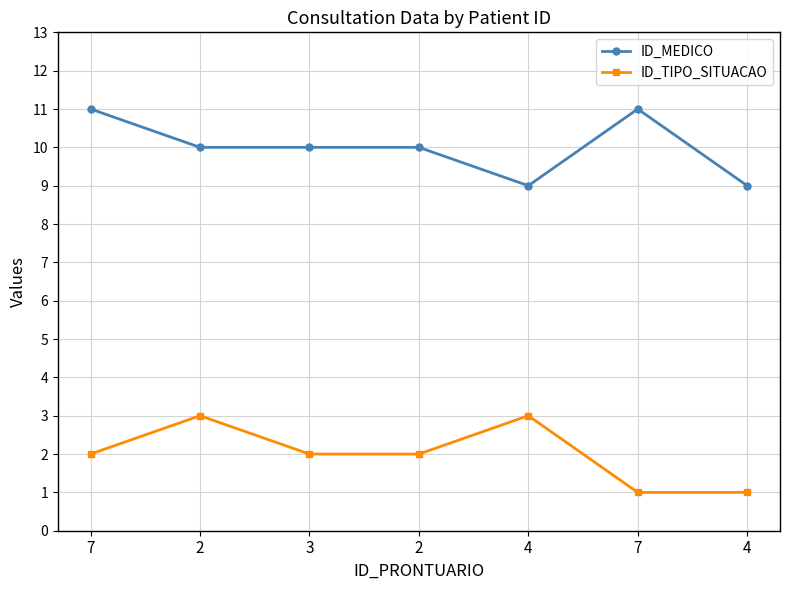

Rank the series at 7 from highest to lowest value.

ID_MEDICO, ID_TIPO_SITUACAO